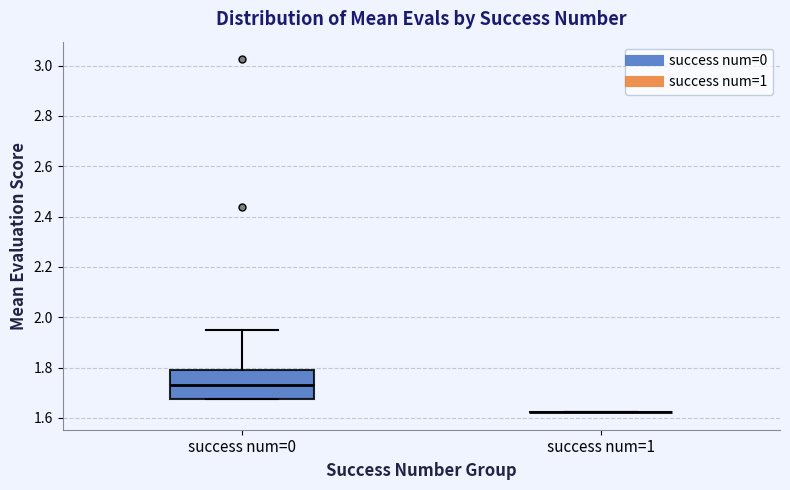

Reading left to right, read every box against the y-axis: the position of its median line, the range the box covers, and the ends of its whiskers. The values are not printed on the chart, so give them approximately, as read against the axis.

success num=0: median 1.74, box 1.68 to 1.80, whiskers 1.68 to 1.96
success num=1: box collapsed to a line at 1.62, whiskers 1.62 to 1.62